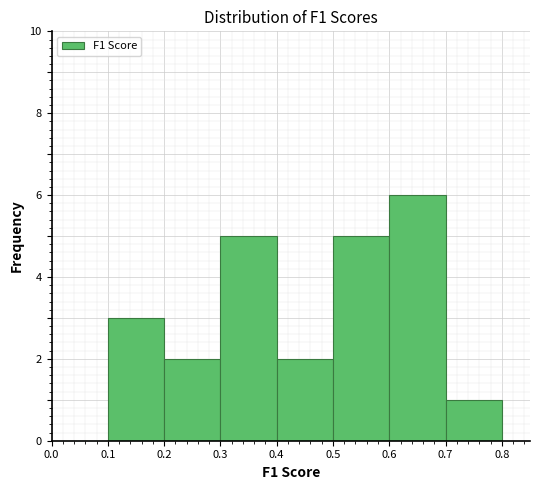

Reading left to right, list every bar in this chart as the range it spans on the x-axis followed by its height. The values are not printed on the chart, so give them approximately, as read against the axis.

0.0 to 0.1: 0
0.1 to 0.2: 3
0.2 to 0.3: 2
0.3 to 0.4: 5
0.4 to 0.5: 2
0.5 to 0.6: 5
0.6 to 0.7: 6
0.7 to 0.8: 1